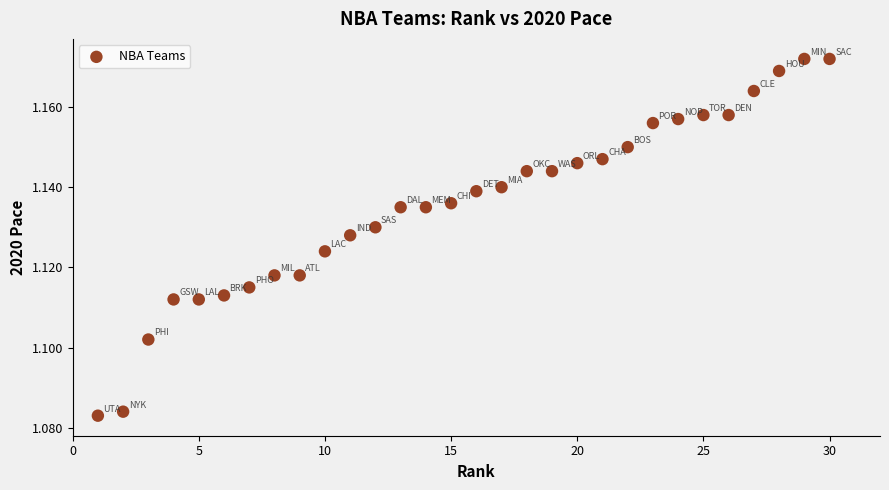

What is the range of X values (max minus min)?

29.0